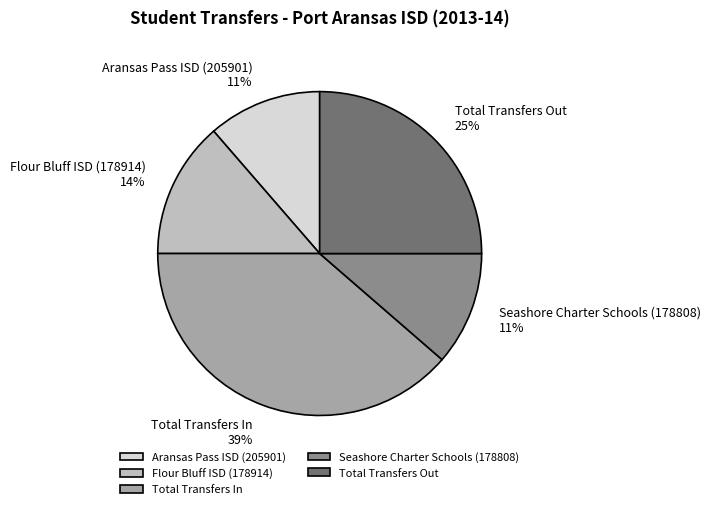

Is the sum of Seashore Charter Schools (178808) and Flour Bluff ISD (178914) greater than half?

No